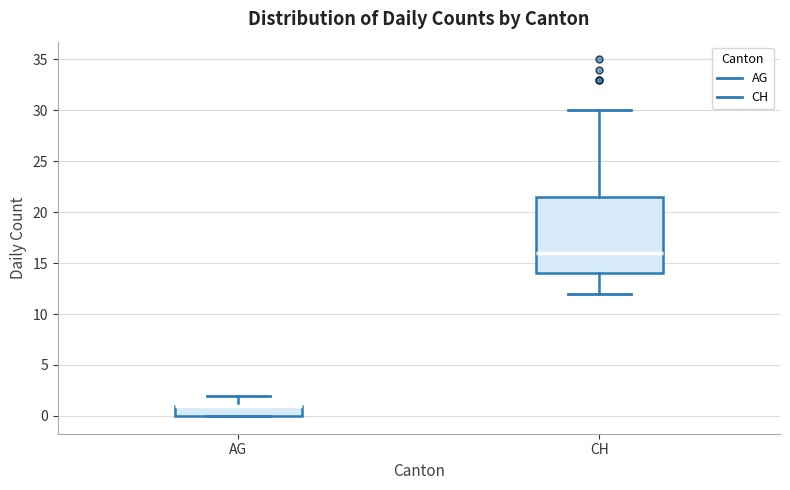

Reading left to right, transcribe this box plot: for each box, give where its median line is, the range the box spans, and where its two whiskers end, as read against the y-axis. The values are not printed on the chart, so give them approximately, as read against the axis.

AG: median 1.0 (drawn on the box's upper edge), box 0.0 to 1.0, whiskers 0.0 to 2.0
CH: median 16.0, box 14.0 to 21.5, whiskers 12.0 to 30.0